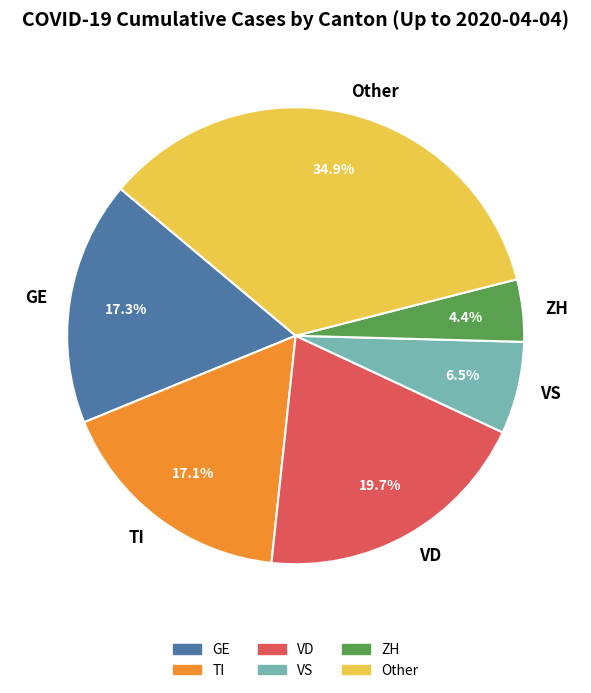

Which category has the smallest portion of the pie?

ZH